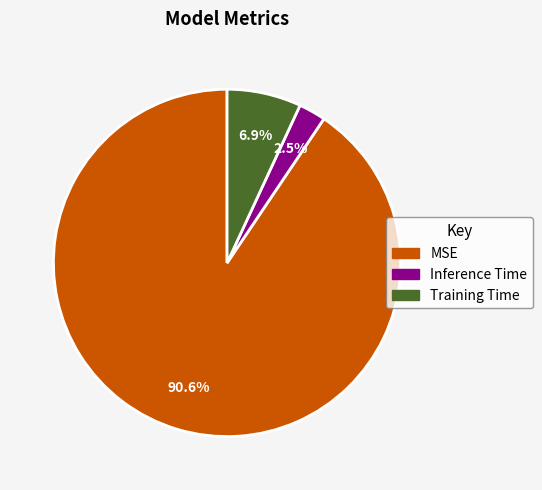

How many segments does this pie chart have?

3